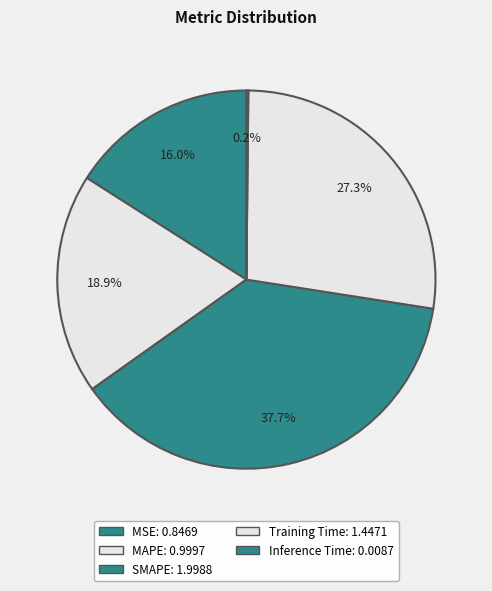

Is there a majority slice in this chart?

No